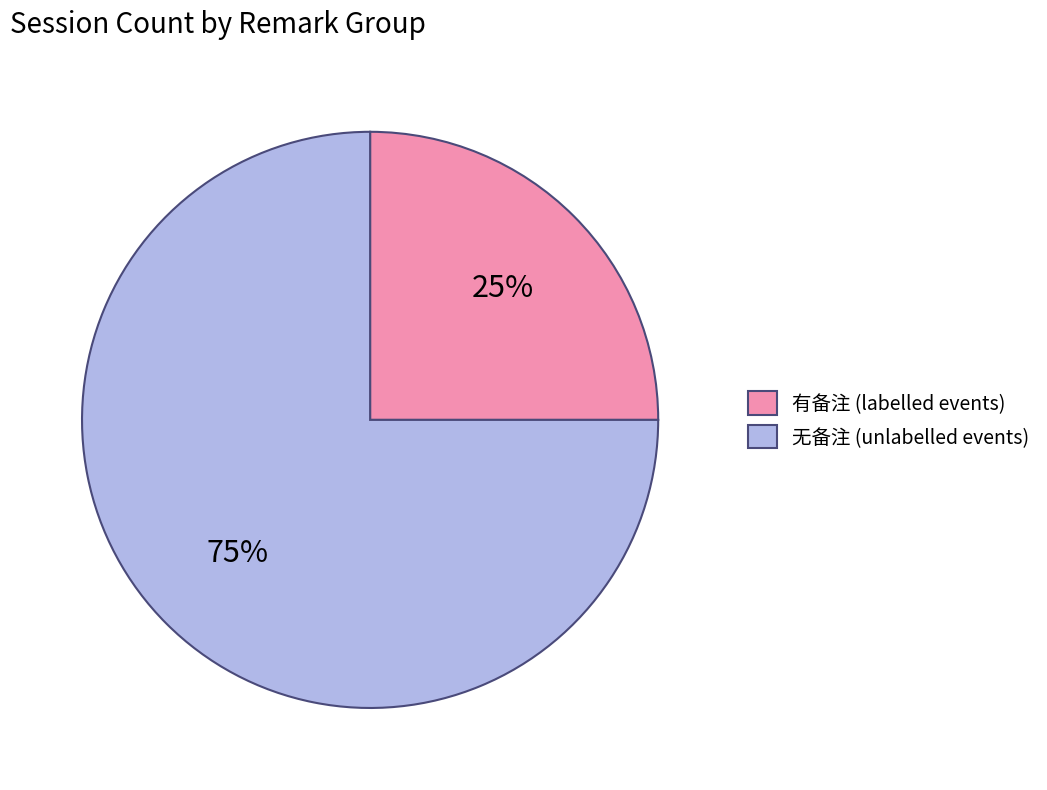

Is it true that 有备注 (labelled events) is 25% of the pie?

True